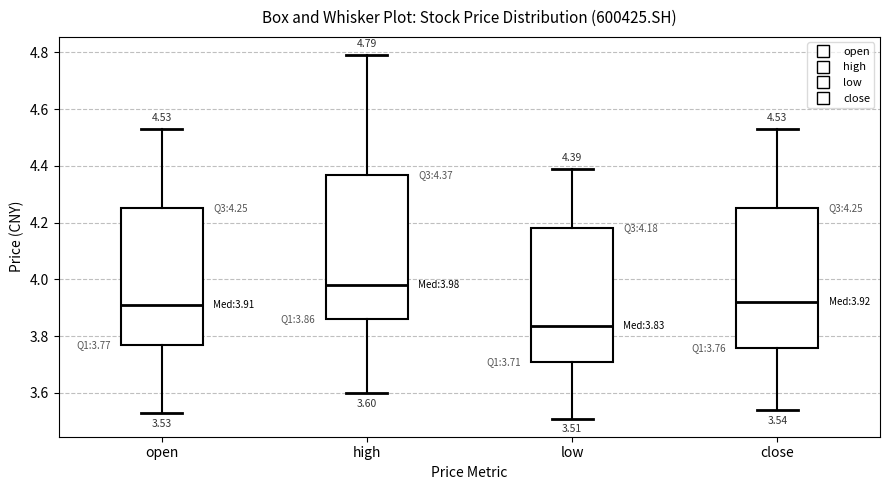

Which box has the lowest median line?

low